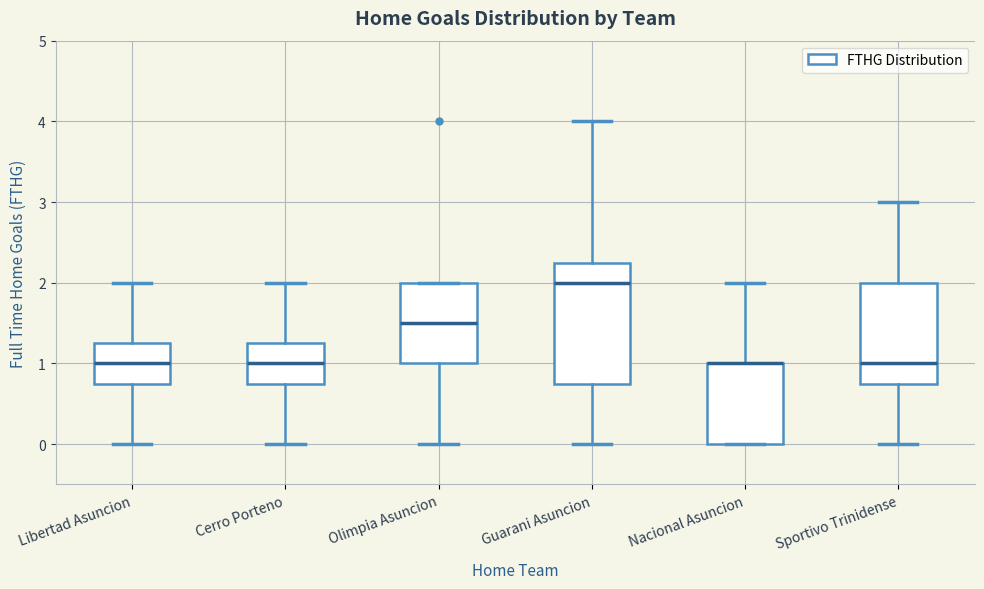

Which box is the tallest, from its lower edge to its upper edge?

Guarani Asuncion